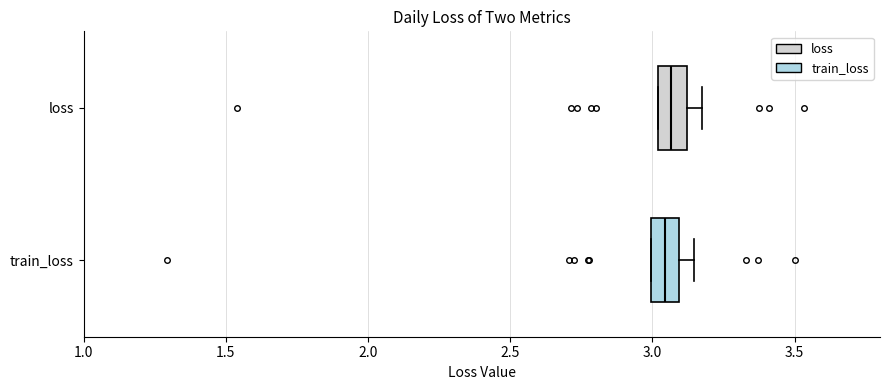

Reading bottom to top, transcribe this box plot: for each box, give where its median line is, the range the box spans, and where its two whiskers end, as read against the x-axis. The values are not printed on the chart, so give them approximately, as read against the axis.

train_loss: median 3.05, box 3.00 to 3.10, whiskers 3.00 to 3.15
loss: median 3.05, box 3.00 to 3.10, whiskers 3.00 to 3.15